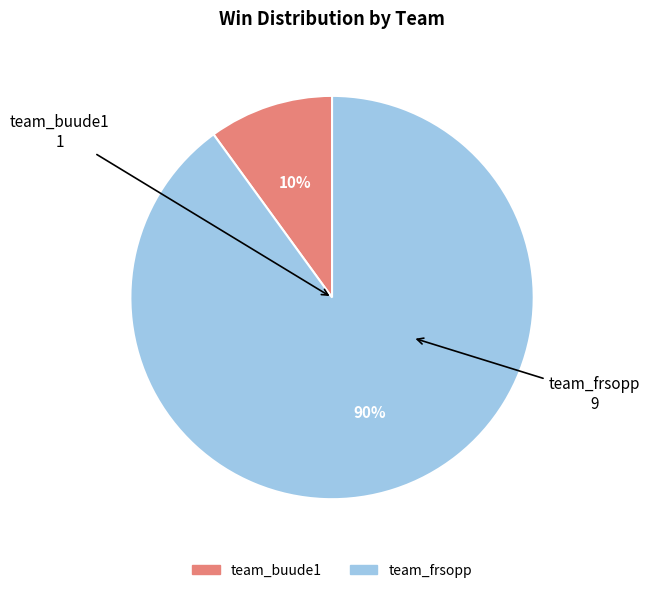

What is the largest slice in the pie chart?

team_frsopp